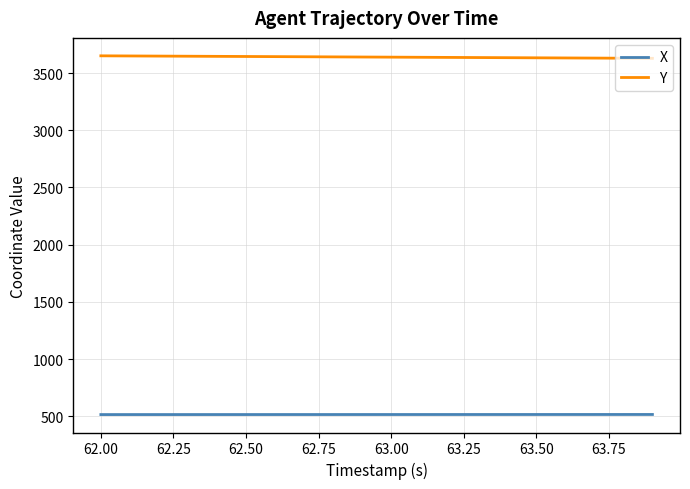

What is the minimum value for Y?

3629.1